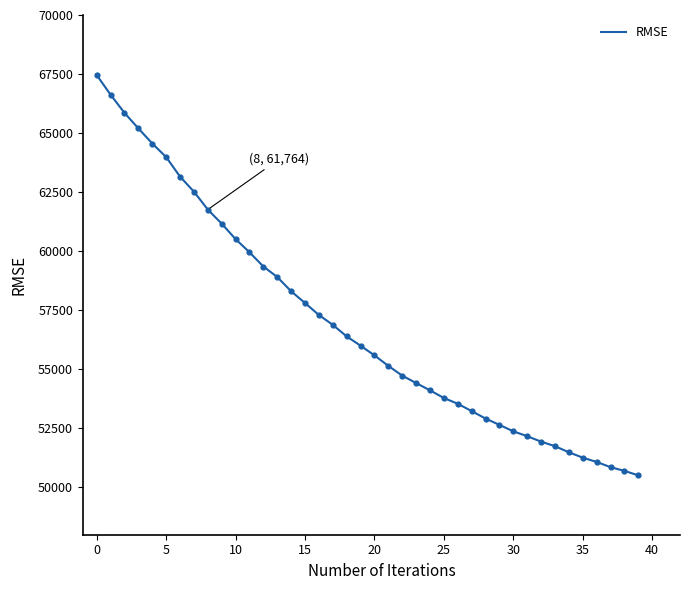

What is the difference between the maximum and minimum values?

16943.3